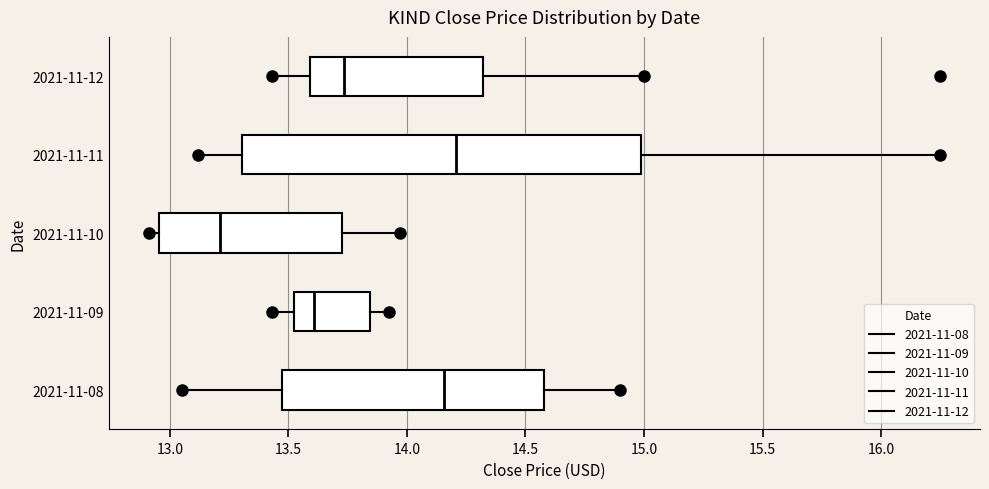

Reading bottom to top, transcribe this box plot: for each box, give where its median line is, the range the box spans, and where its two whiskers end, as read against the x-axis. The values are not printed on the chart, so give them approximately, as read against the axis.

2021-11-08: median 14.15, box 13.50 to 14.60, whiskers 13.05 to 14.90
2021-11-09: median 13.60, box 13.50 to 13.85, whiskers 13.45 to 13.95
2021-11-10: median 13.20, box 12.95 to 13.75, whiskers 12.90 to 13.95
2021-11-11: median 14.20, box 13.30 to 15.00, whiskers 13.10 to 16.25
2021-11-12: median 13.75, box 13.60 to 14.30, whiskers 13.45 to 15.00